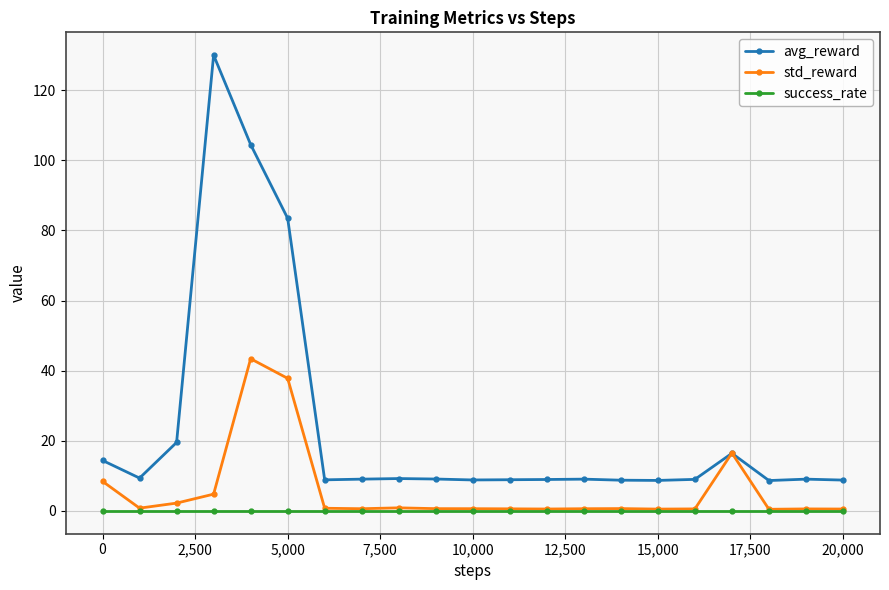

What is the lowest value of the std_reward series?

0.5